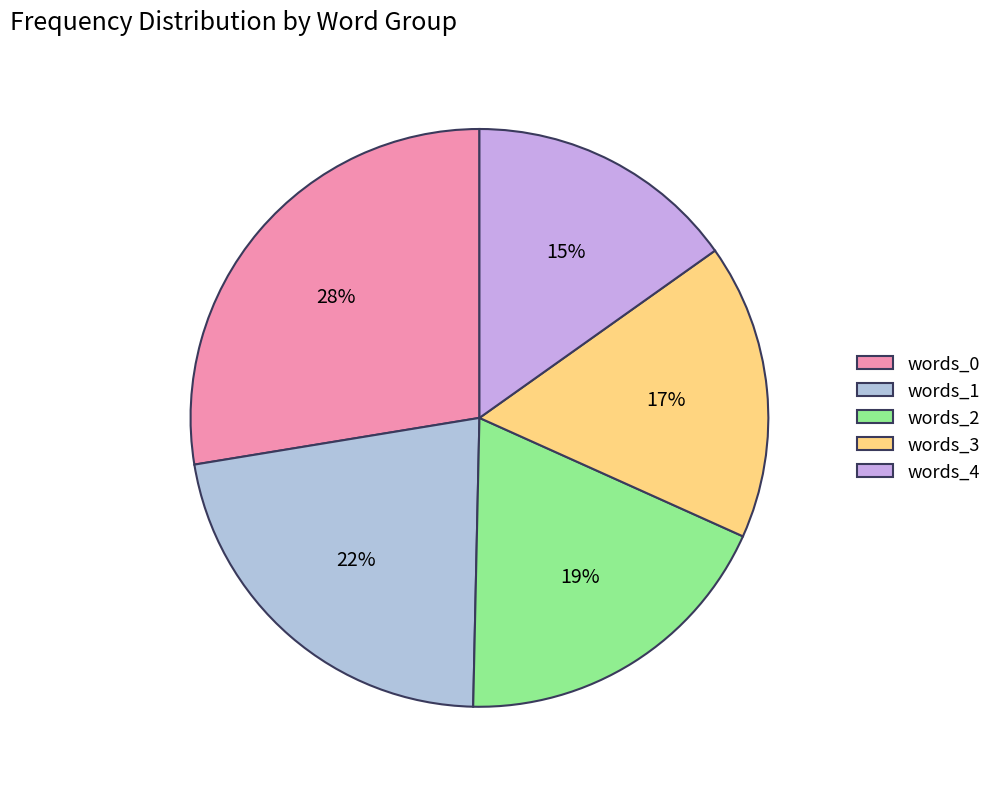

Is there any slice that represents more than half of the pie?

No